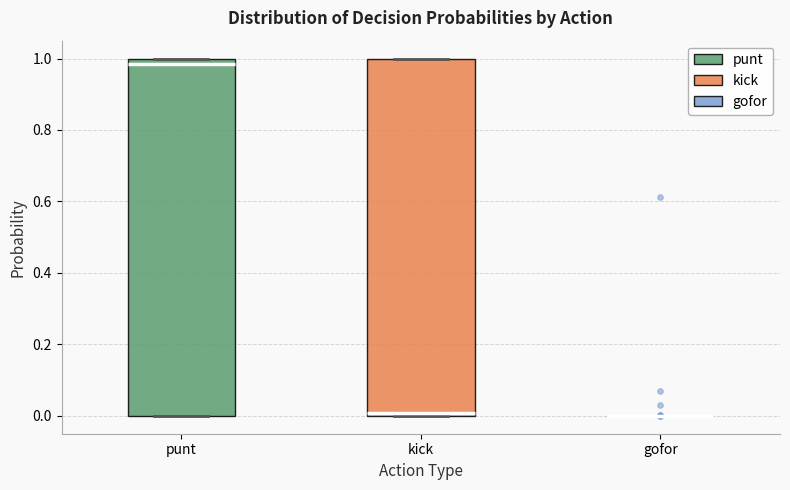

Reading left to right, transcribe this box plot: for each box, give where its median line is, the range the box spans, and where its two whiskers end, as read against the y-axis. The values are not printed on the chart, so give them approximately, as read against the axis.

punt: median 0.98, box 0.00 to 1.00, whiskers 0.00 to 1.00
kick: median 0.00 (just above the box's lower edge), box 0.00 to 1.00, whiskers 0.00 to 1.00
gofor: box collapsed to a line at 0.00, whiskers 0.00 to 0.00